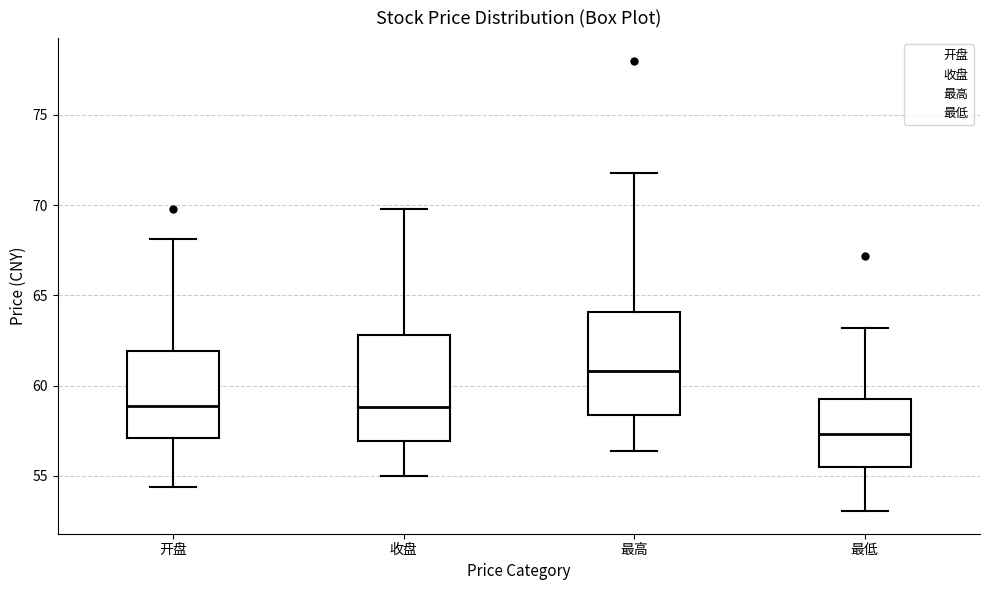

Reading left to right, read every box against the y-axis: the position of its median line, the range the box covers, and the ends of its whiskers. The values are not printed on the chart, so give them approximately, as read against the axis.

开盘: median 59.0, box 57.0 to 62.0, whiskers 54.5 to 68.0
收盘: median 59.0, box 57.0 to 63.0, whiskers 55.0 to 70.0
最高: median 61.0, box 58.5 to 64.0, whiskers 56.5 to 72.0
最低: median 57.5, box 55.5 to 59.5, whiskers 53.0 to 63.0